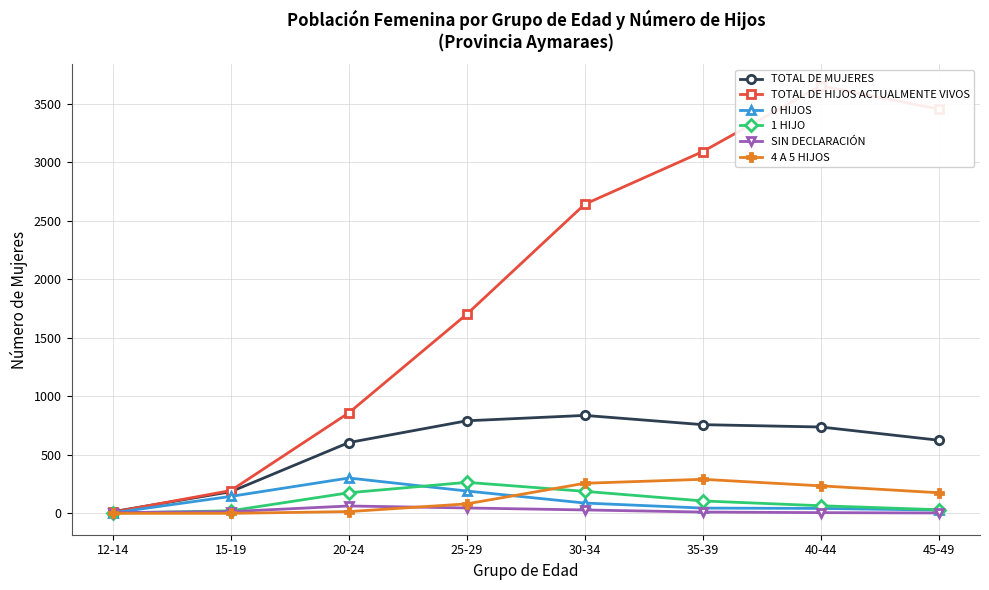

How many values in the SIN DECLARACIÓN series are below 15?

4